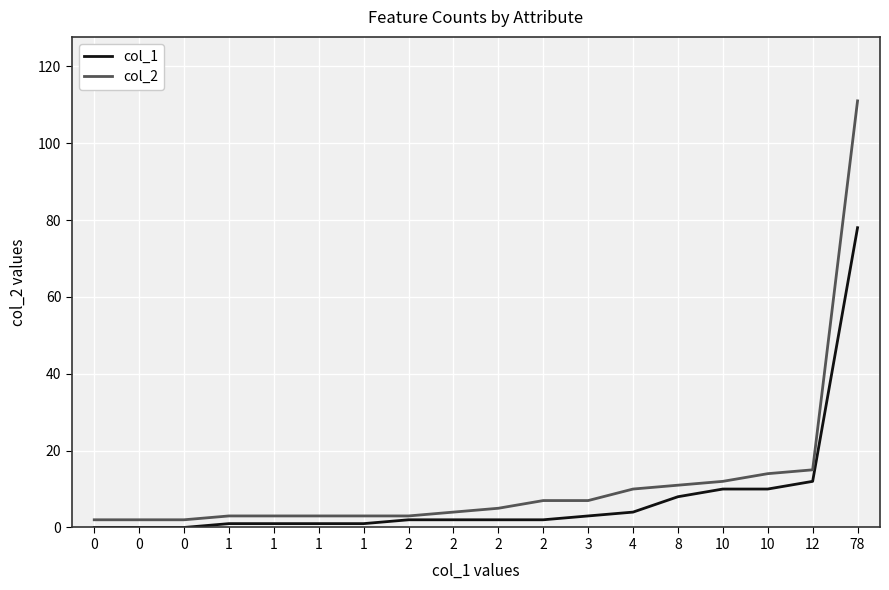

True or false: col_1 and col_2 cross at least once.

False